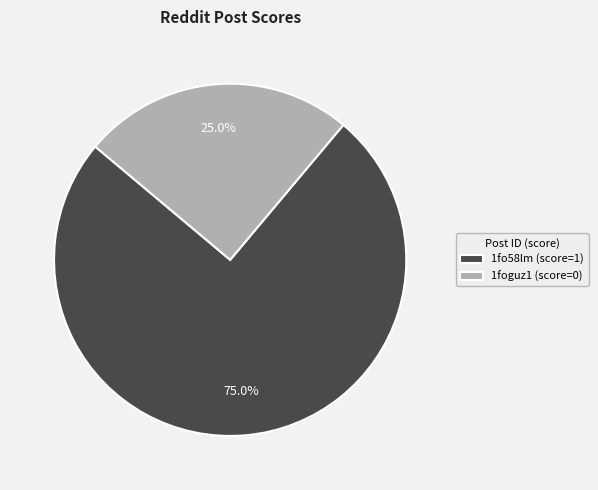

Is there any slice that represents more than half of the pie?

Yes